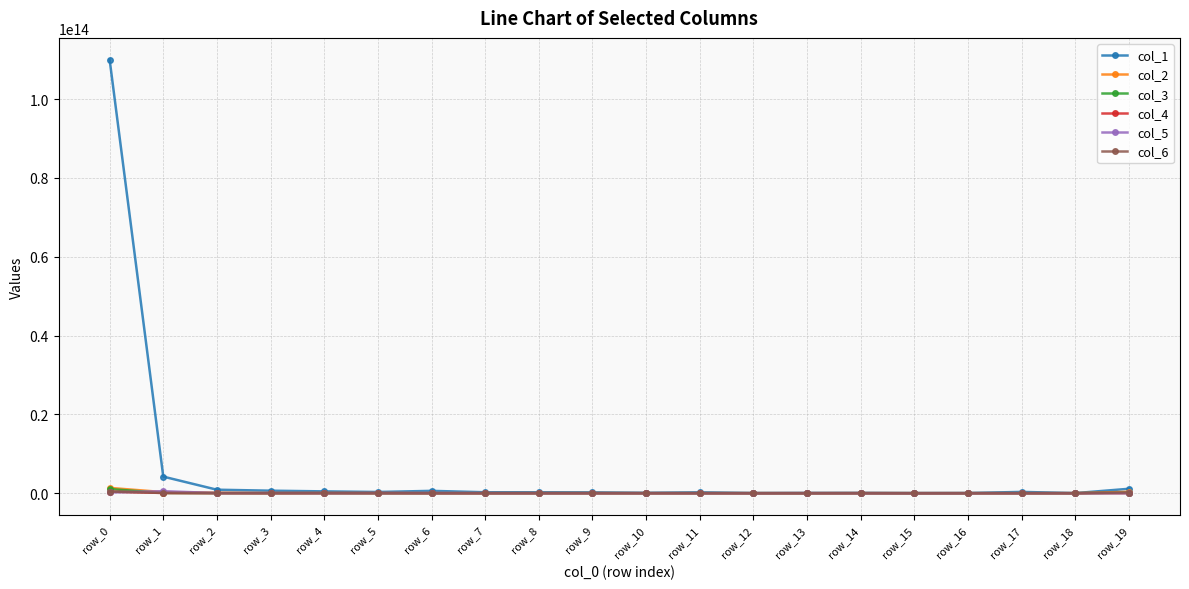

Which series has the largest total across all categories?

col_1